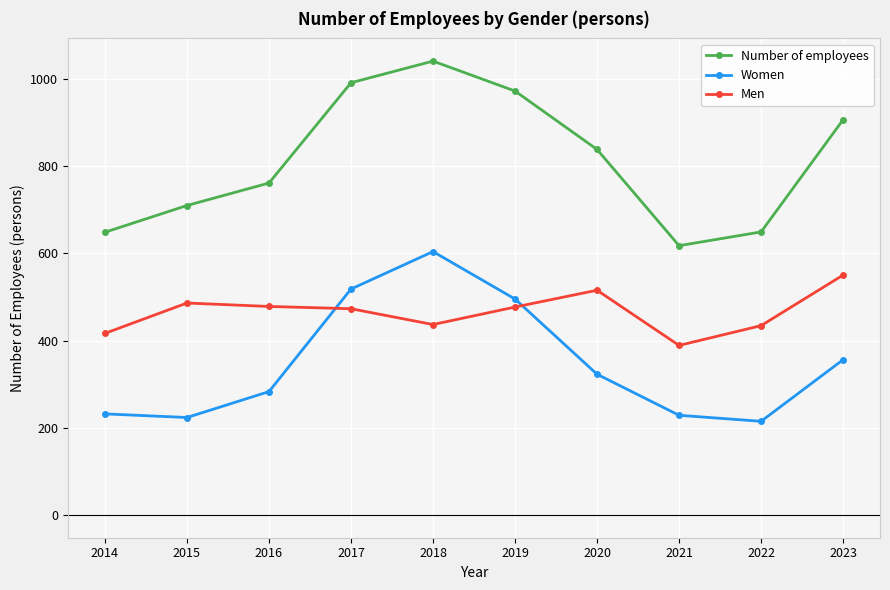

What is the greatest value displayed?

1040.4